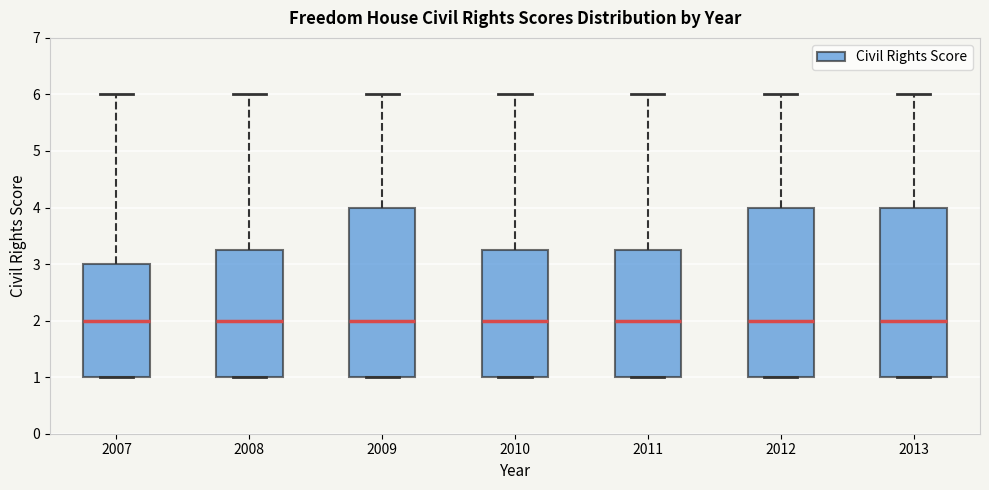

Reading left to right, read every box against the y-axis: the position of its median line, the range the box covers, and the ends of its whiskers. The values are not printed on the chart, so give them approximately, as read against the axis.

2007: median 2.0, box 1.0 to 3.0, whiskers 1.0 to 6.0
2008: median 2.0, box 1.0 to 3.3, whiskers 1.0 to 6.0
2009: median 2.0, box 1.0 to 4.0, whiskers 1.0 to 6.0
2010: median 2.0, box 1.0 to 3.3, whiskers 1.0 to 6.0
2011: median 2.0, box 1.0 to 3.3, whiskers 1.0 to 6.0
2012: median 2.0, box 1.0 to 4.0, whiskers 1.0 to 6.0
2013: median 2.0, box 1.0 to 4.0, whiskers 1.0 to 6.0